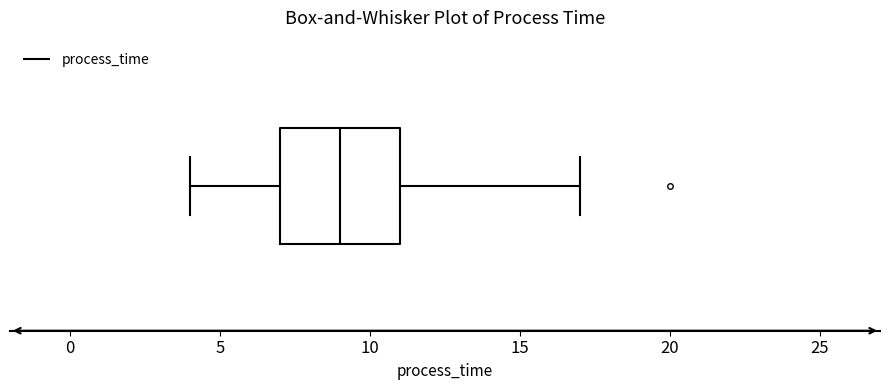

Transcribe this box plot: give where the median line is, the range the box spans, and where the two whiskers end, as read against the x-axis. The values are not printed on the chart, so give them approximately, as read against the axis.

median 9, box 7 to 11, whiskers 4 to 17